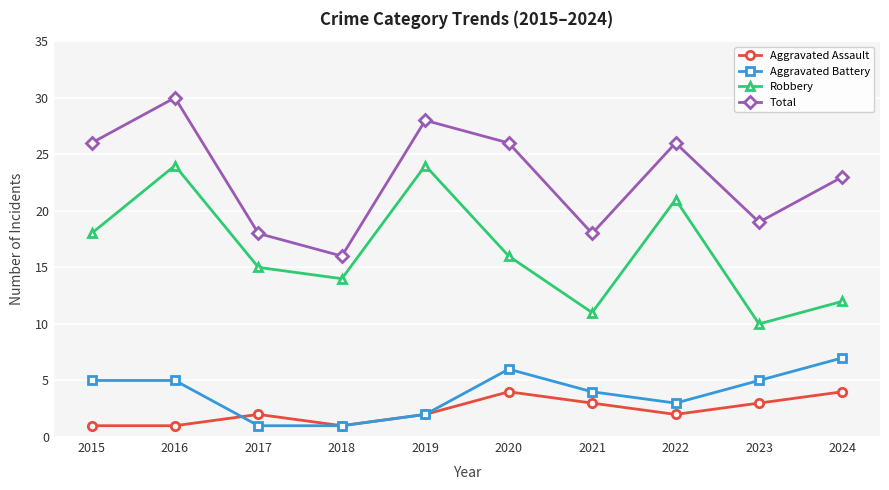

Reading right to left, list all the values displayed in this chart.

Aggravated Assault: 4	3	2	3	4	2	1	2	1	1
Aggravated Battery: 7	5	3	4	6	2	1	1	5	5
Robbery: 12	10	21	11	16	24	14	15	24	18
Total: 23	19	26	18	26	28	16	18	30	26